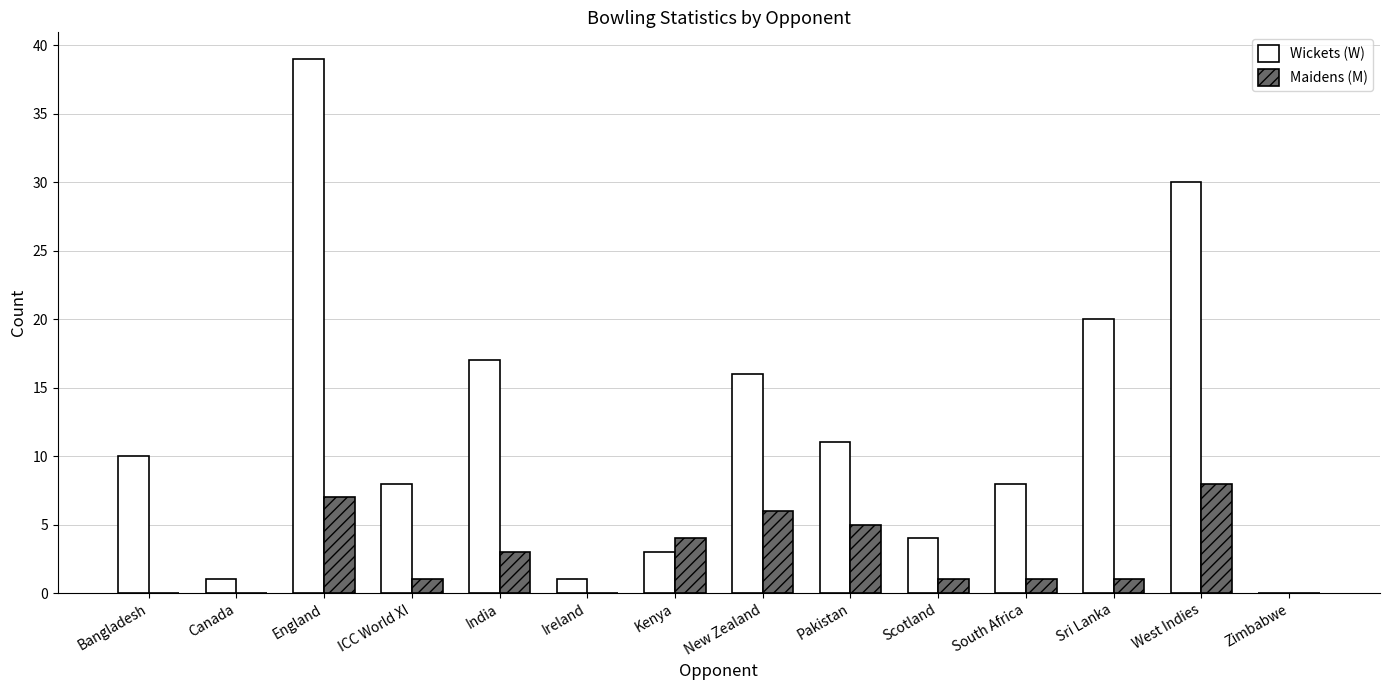

What is the maximum value for Wickets (W)?

39